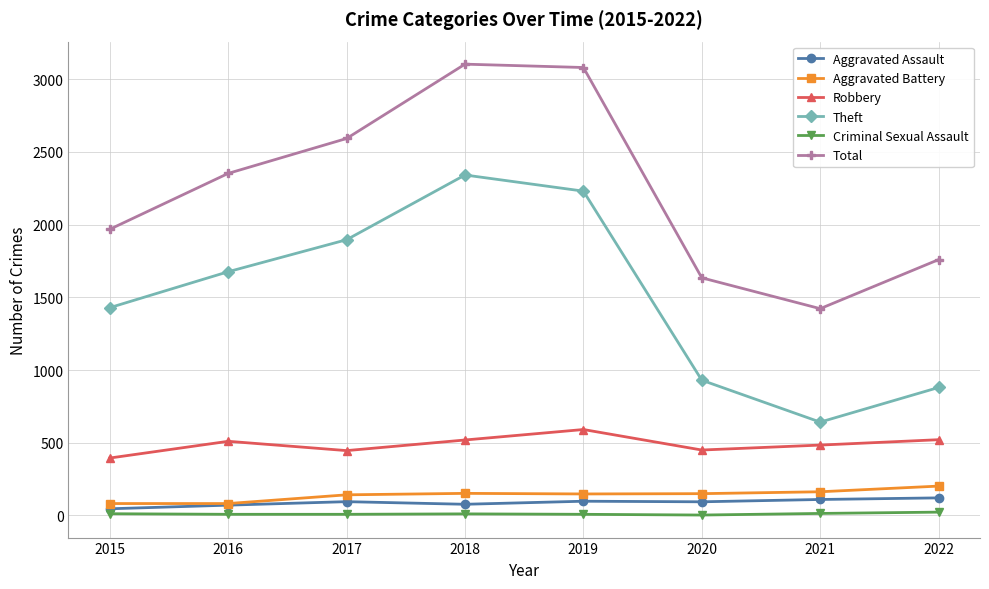

The Theft series shows 2641 at 2016. True or false?

False